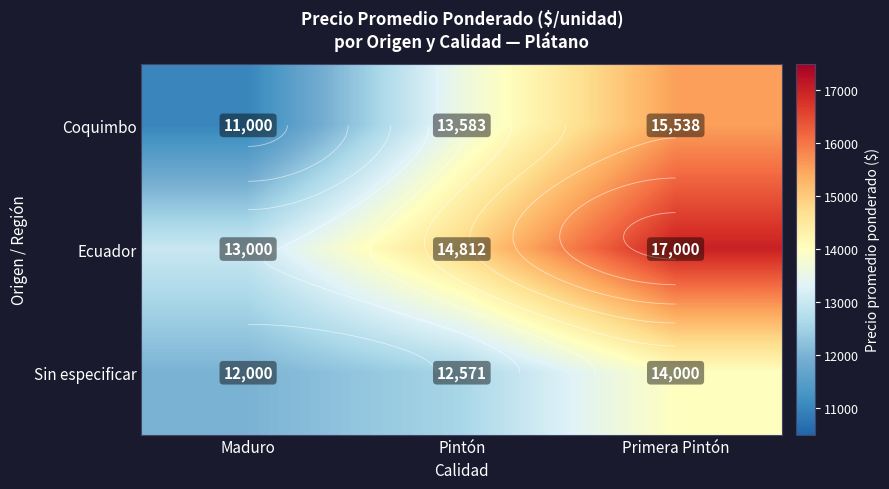

At how many categories does at least one series exceed 11225?

3